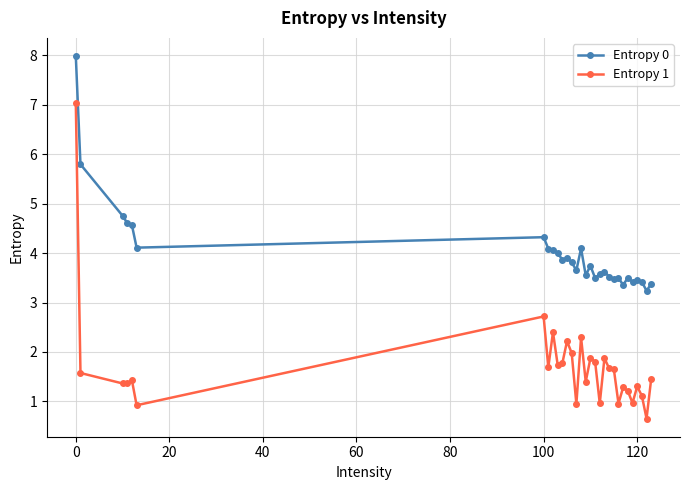

What is the difference between the maximum and minimum values in the Entropy 1 series?

6.4